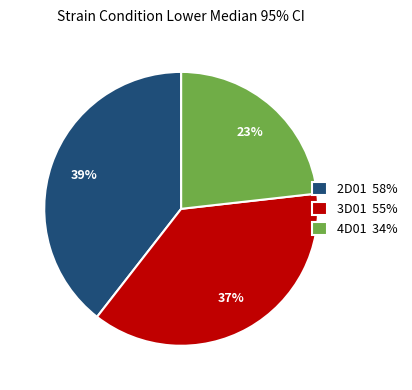

Is the sum of 2D01 58% and 3D01 55% greater than half?

Yes